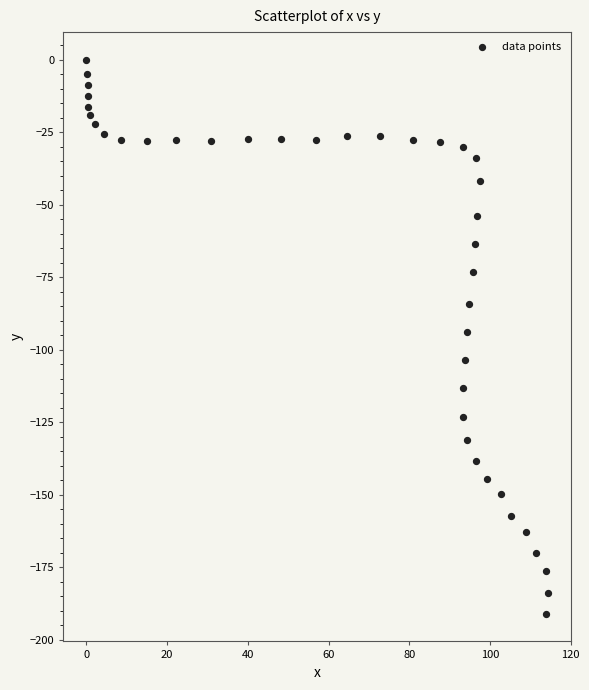

What is the range of Y values (max minus min)?

191.0